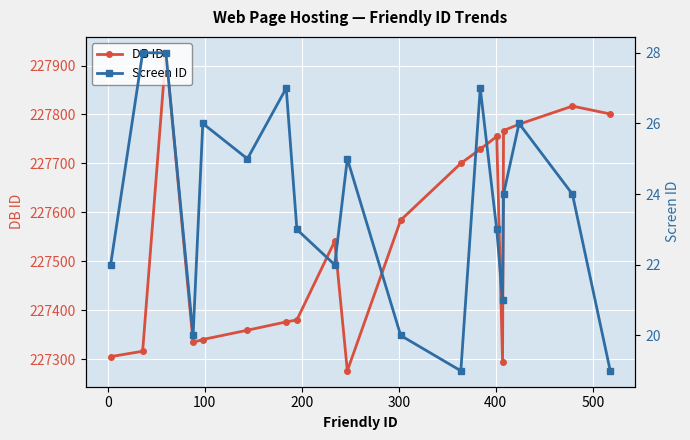

What is the value of the DB ID point at the 5th from the left?

227340